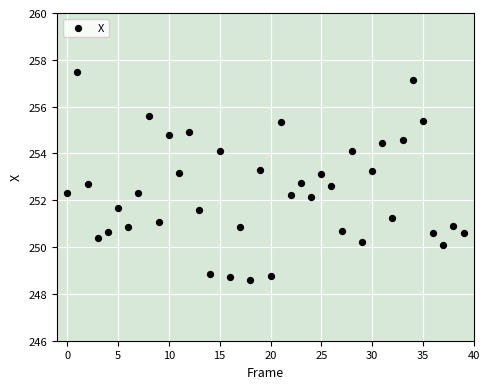

What is the range of Y values (max minus min)?

8.9